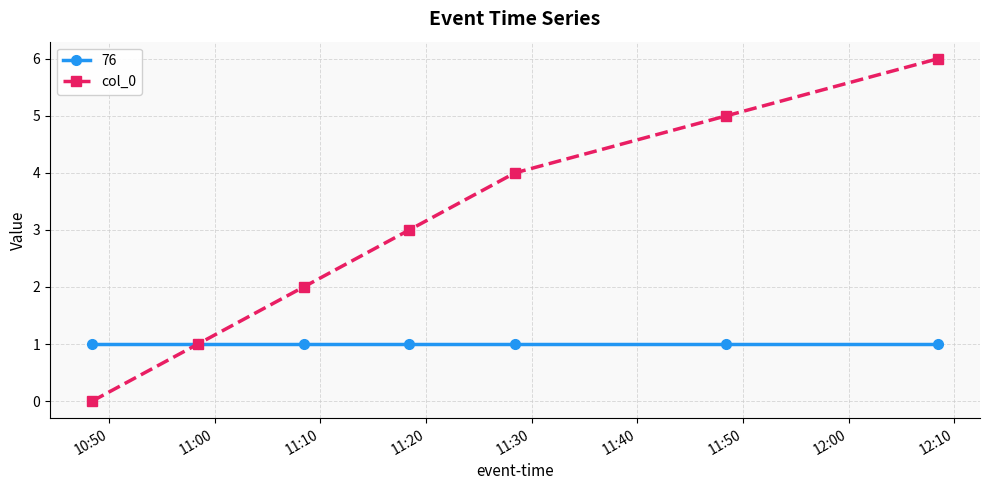

Which series has the largest range (max minus min)?

col_0